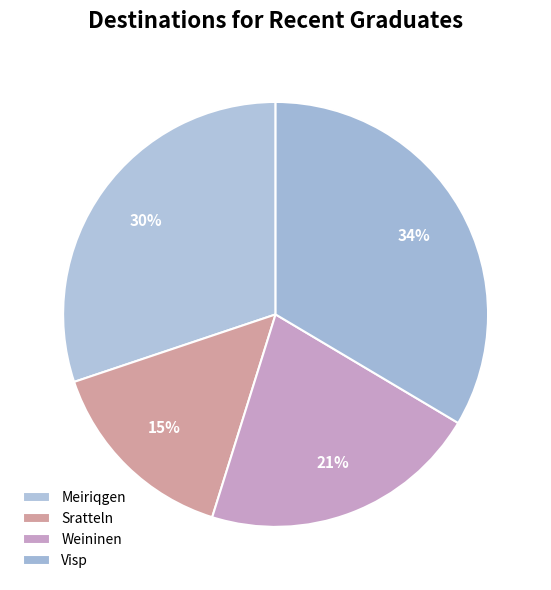

The Meiriqgen slice represents 16% of the pie. True or false?

False